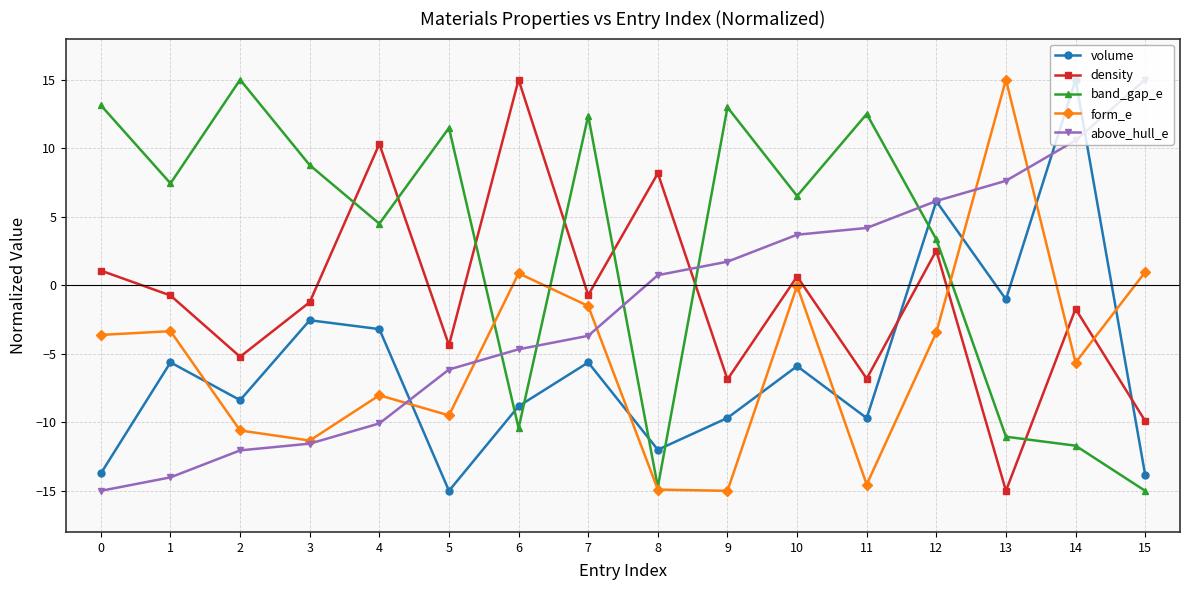

True or false: above_hull_e has more than 0 interior local peaks.

False